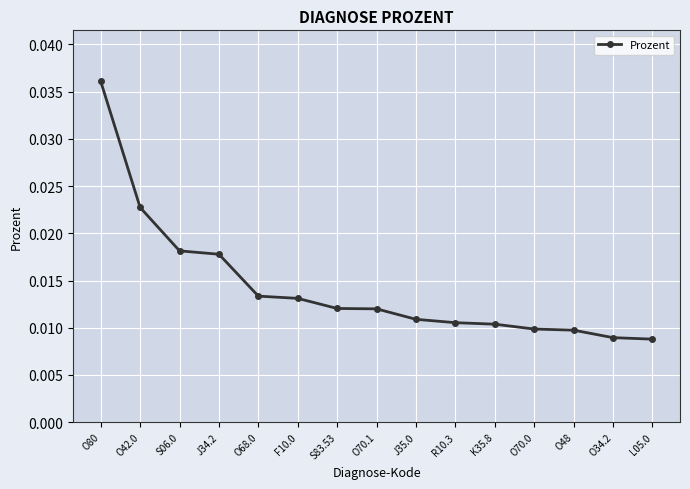

What is the label of the 15th point from the right?

O80